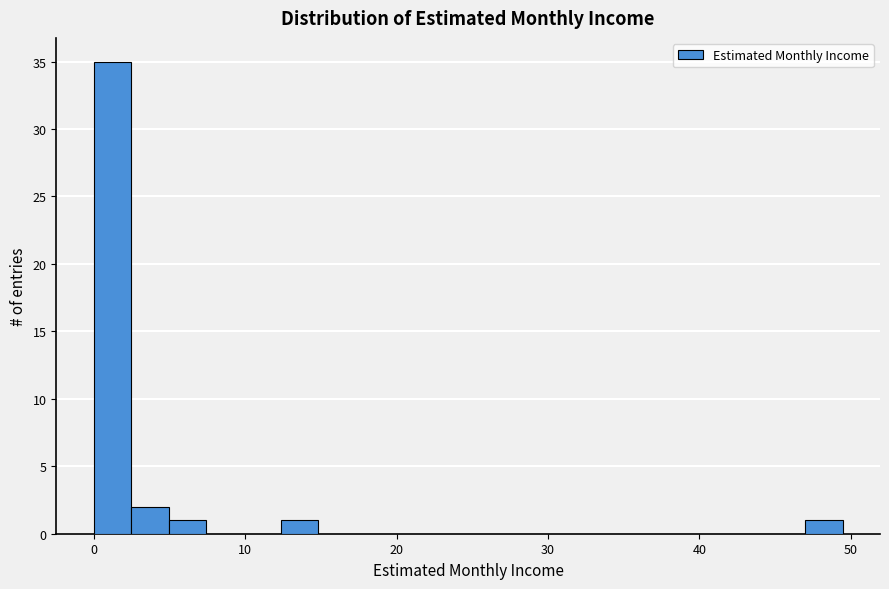

Around what value on the x-axis is the tallest bar? Give the approximate position of its centre, as read against the axis.

1